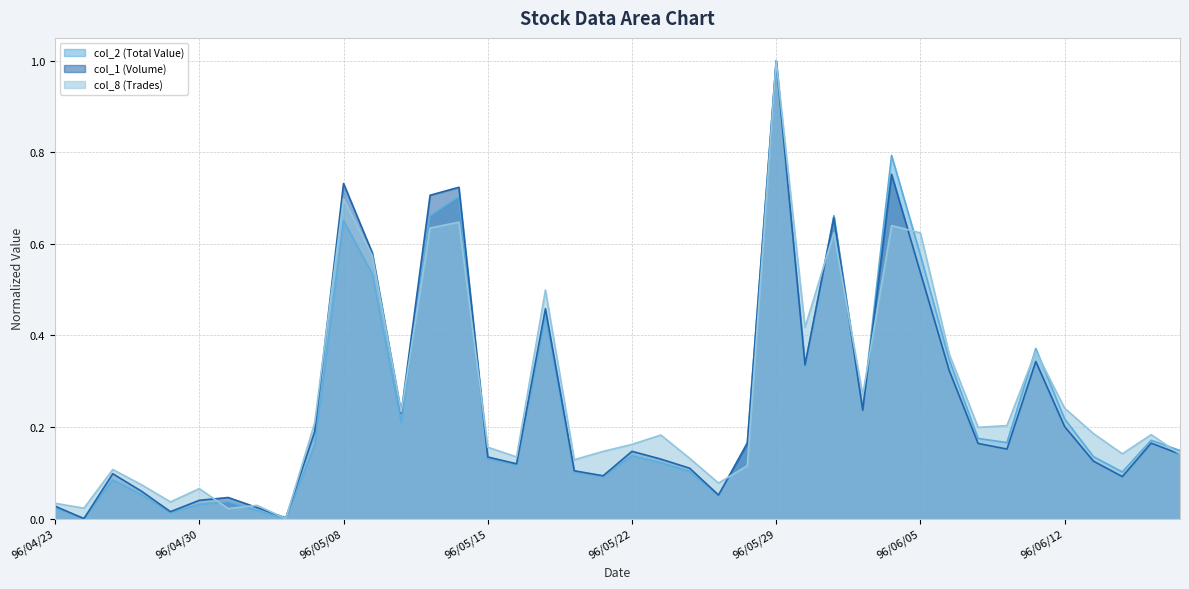

Does the chart have visible grid lines?

Yes